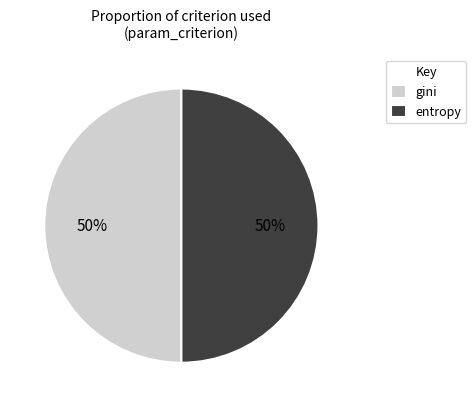

Is the sum of entropy and gini greater than half?

Yes